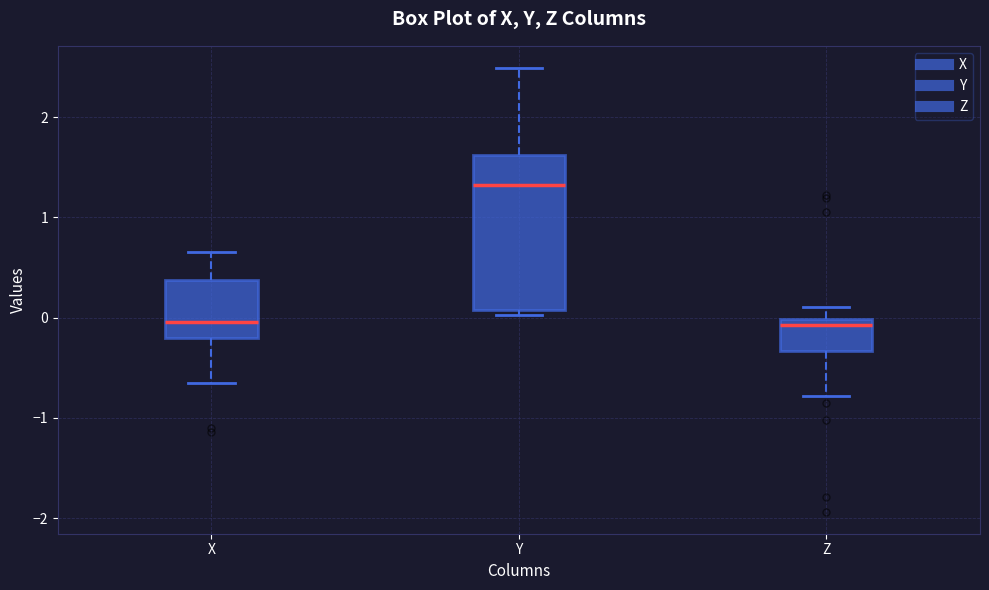

Where is the upper edge of the box for Y on the y-axis? The values are not printed on the chart, so give them approximately, as read against the axis.

1.6